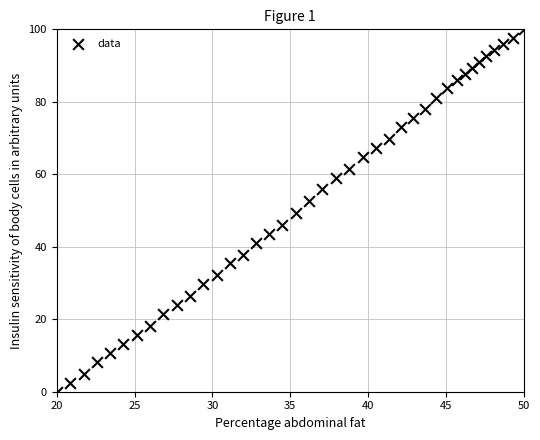

What is the range of X values (max minus min)?

30.0